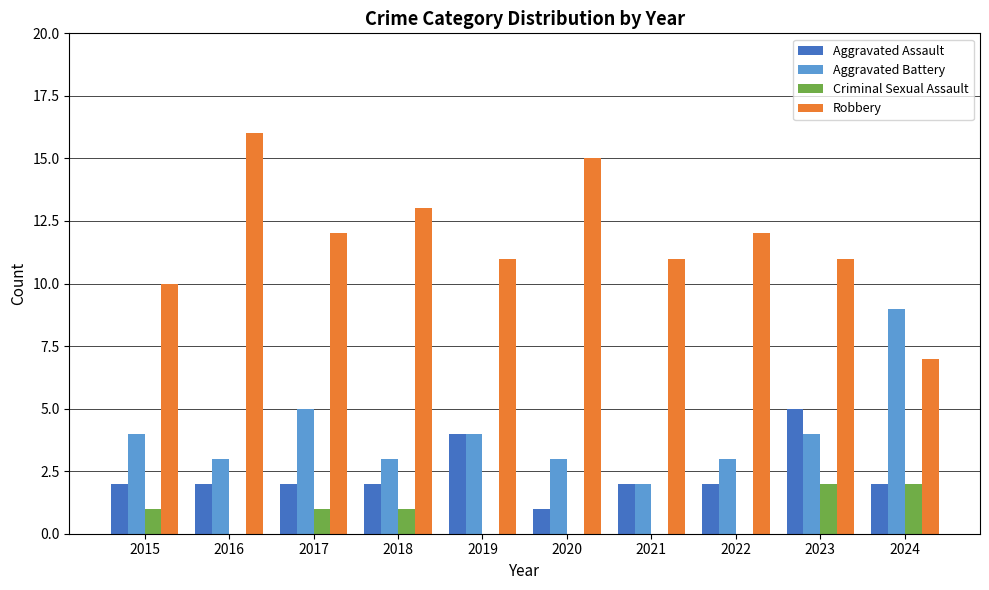

How many groups of bars are there?

10